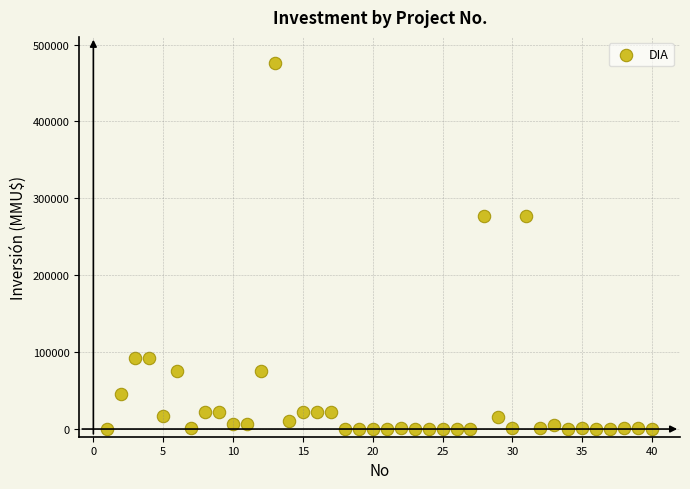

What is the range of X values (max minus min)?

39